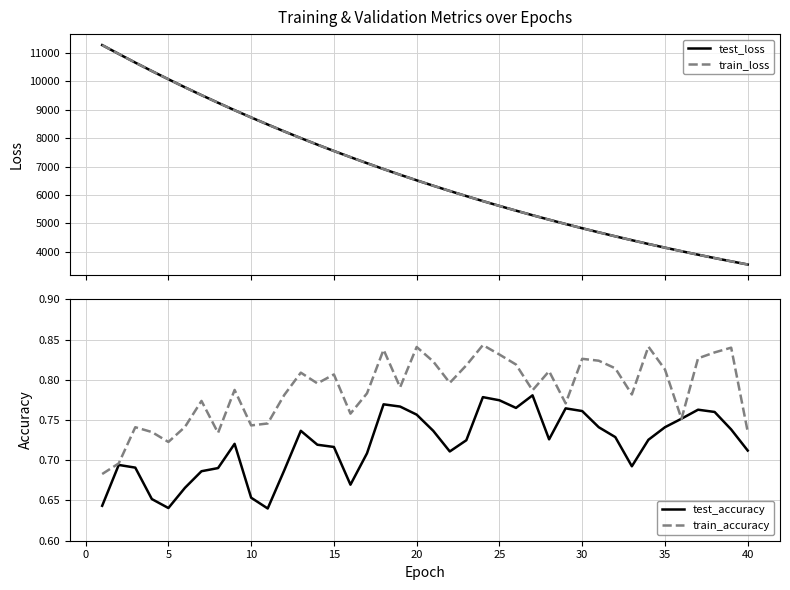

What is the average value of the test_accuracy series?

0.7